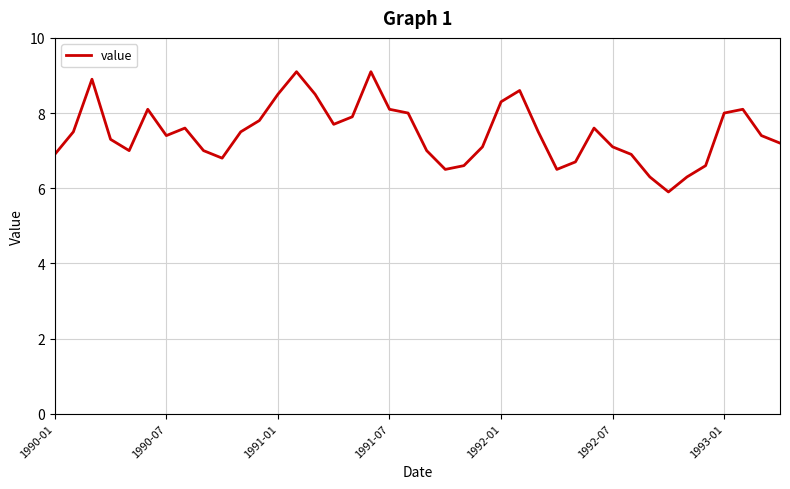

What is the minimum value shown in the chart?

5.9